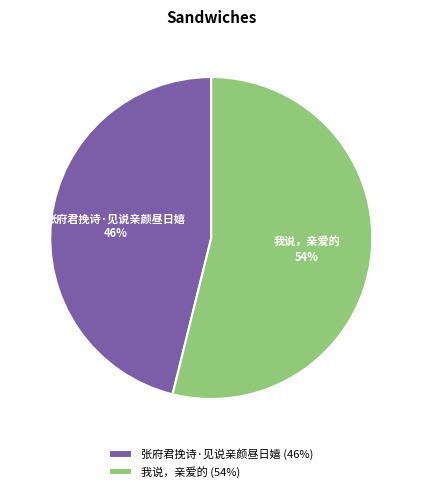

How many slices are in this pie chart?

2